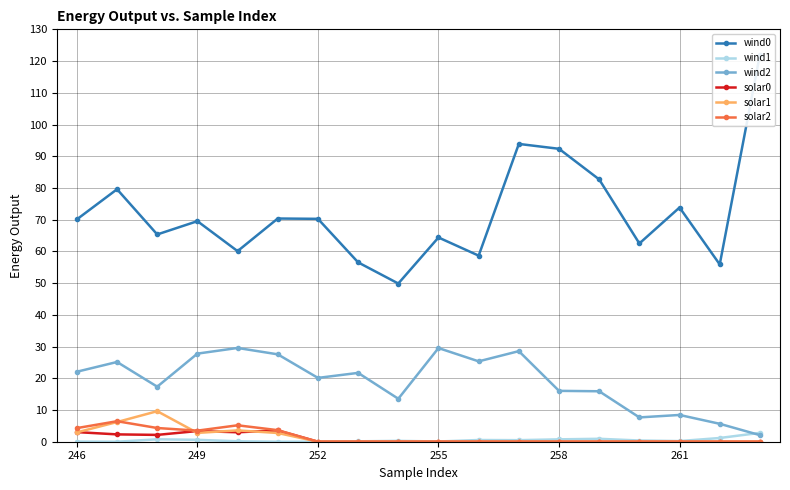

How many values in the wind2 series are below 21?

9